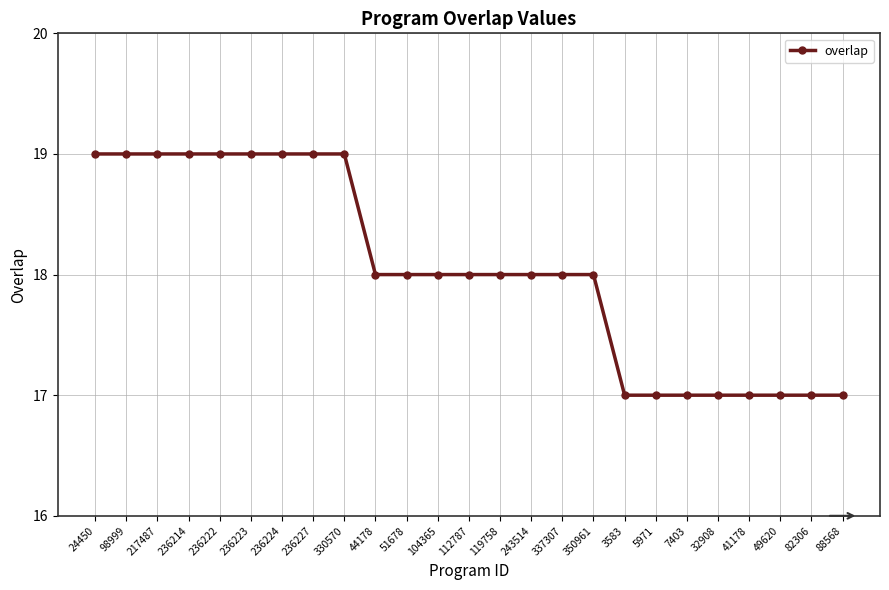

Reading left to right, transcribe all the data shown in this chart.

24450=19	98999=19	217487=19	236214=19	236222=19	236223=19	236224=19	236227=19	330570=19	44178=18	51678=18	104365=18	112787=18	119758=18	243514=18	337307=18	350961=18	3583=17	5971=17	7403=17	32908=17	41178=17	49620=17	82306=17	88568=17